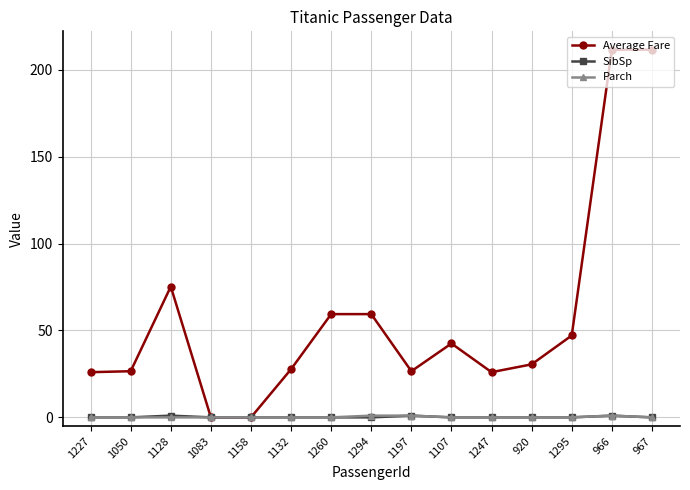

What is the greatest value displayed?

211.5